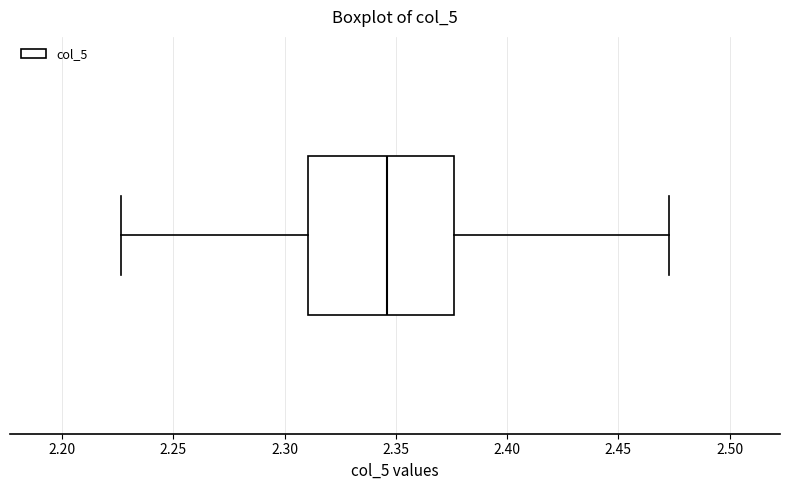

Where does the left whisker of the box end on the x-axis? The values are not printed on the chart, so give them approximately, as read against the axis.

2.225